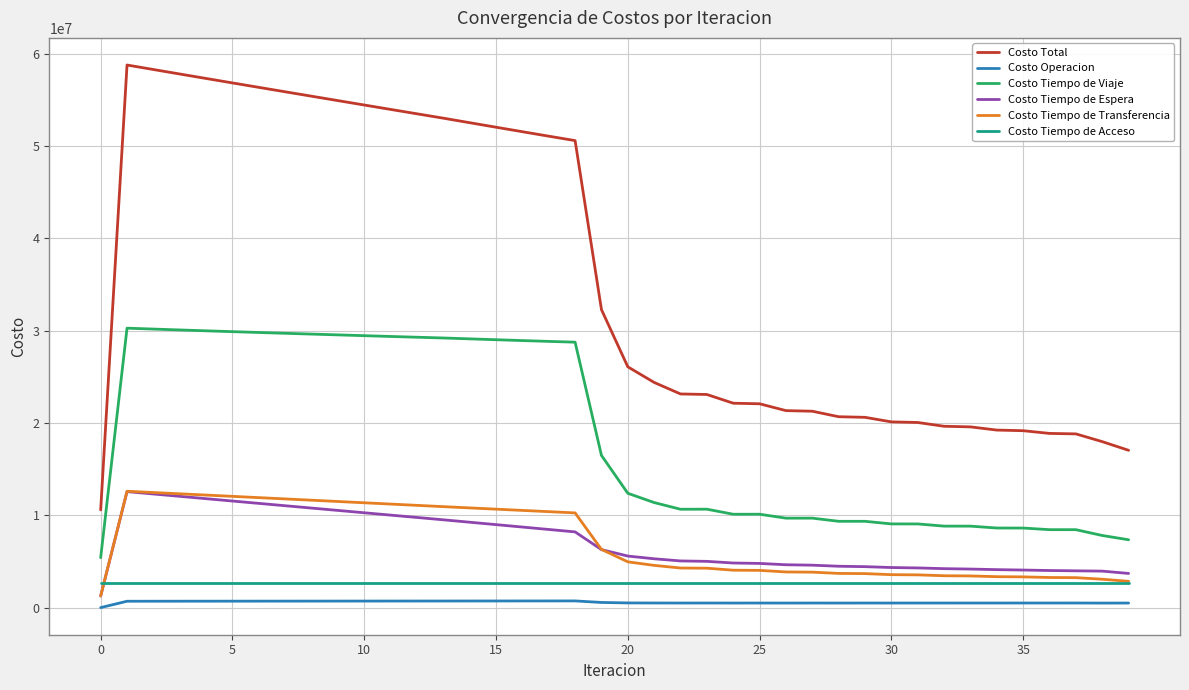

True or false: Costo Tiempo de Viaje and Costo Operacion cross at least once.

False